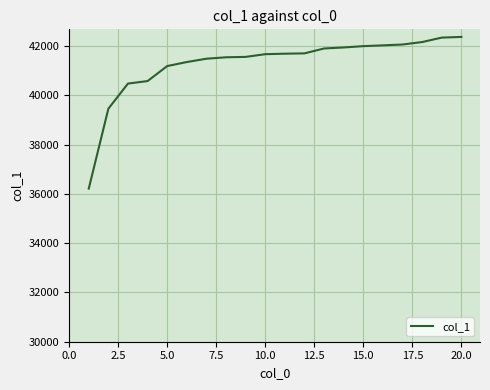

What is the difference between the maximum and minimum values?

6159